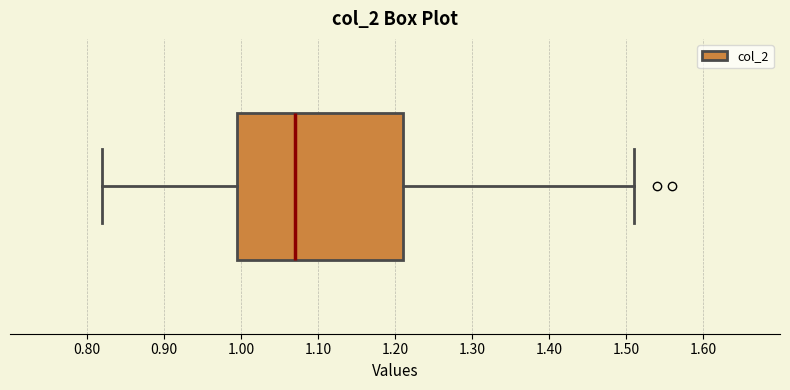

Where does the right whisker of the box end on the x-axis? The values are not printed on the chart, so give them approximately, as read against the axis.

1.51